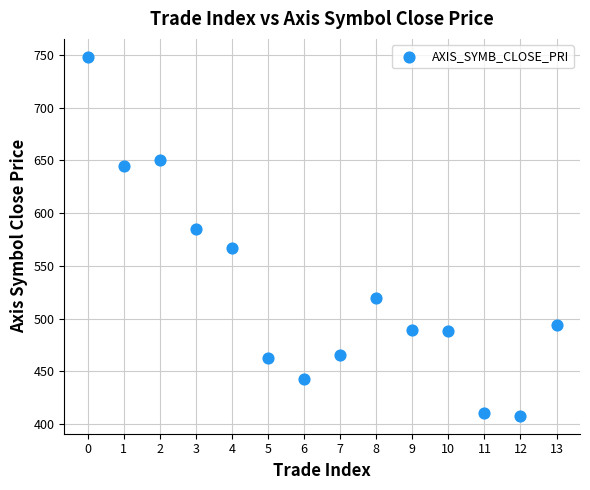

What Y value in the scatter plot is closest to 578?

585